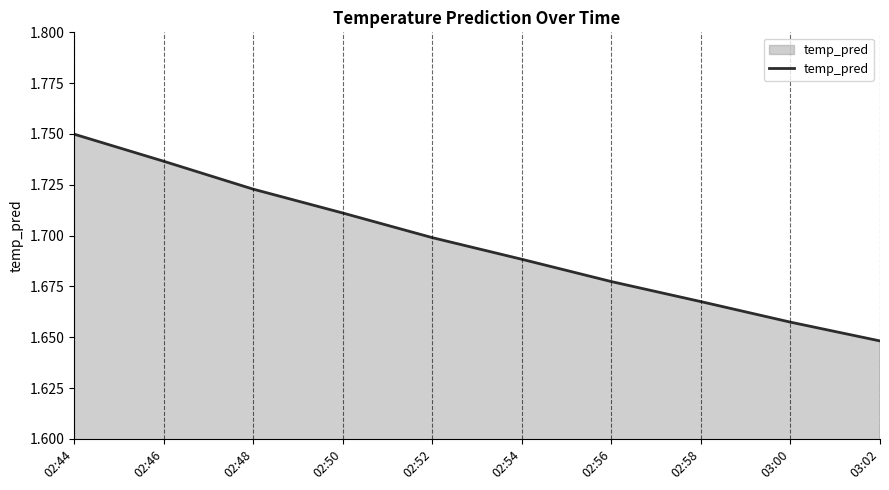

What position from the left is 02:54?

6